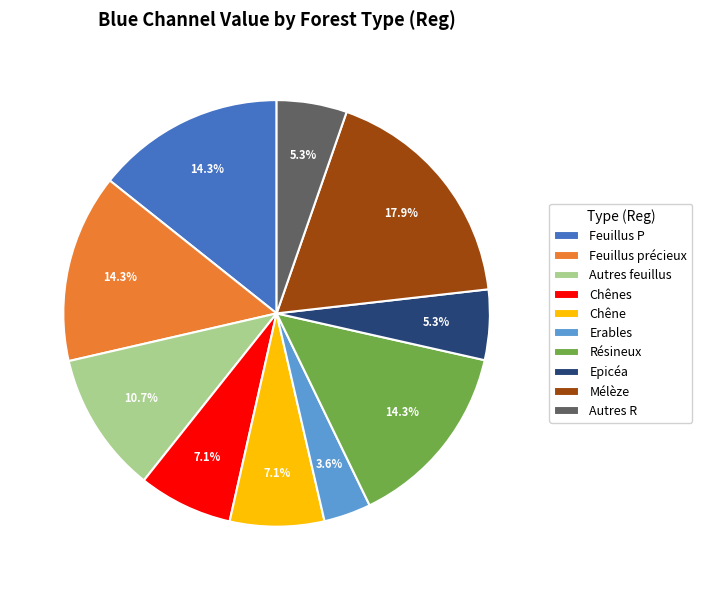

What is the total percentage of Feuillus P and Epicéa?

19.6%